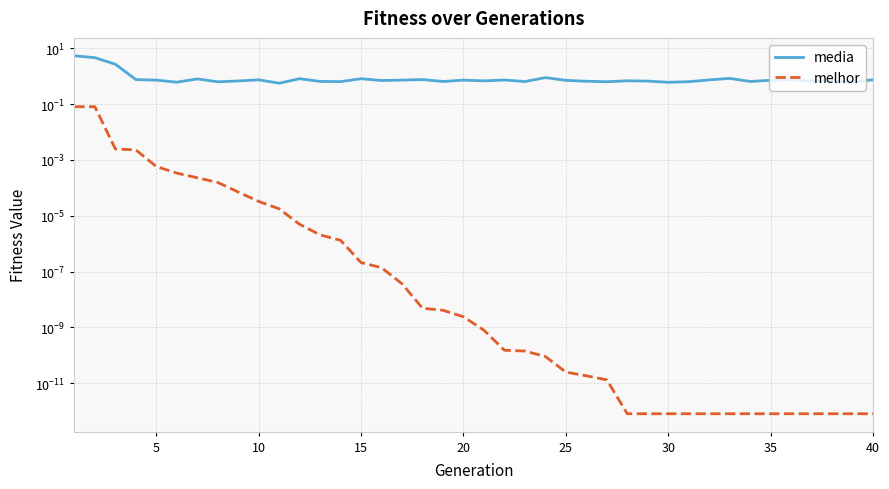

Is it true that media equals 0.2 at 26?

False